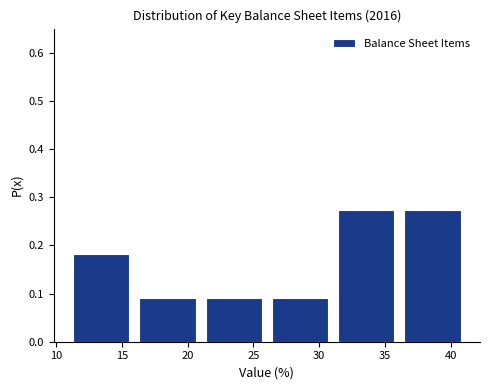

How tall is the bar that spans 36 to 41 on the x-axis? Neither the bar edges nor the heights are printed on the chart, so give them approximately, as read against the axes.

0.27